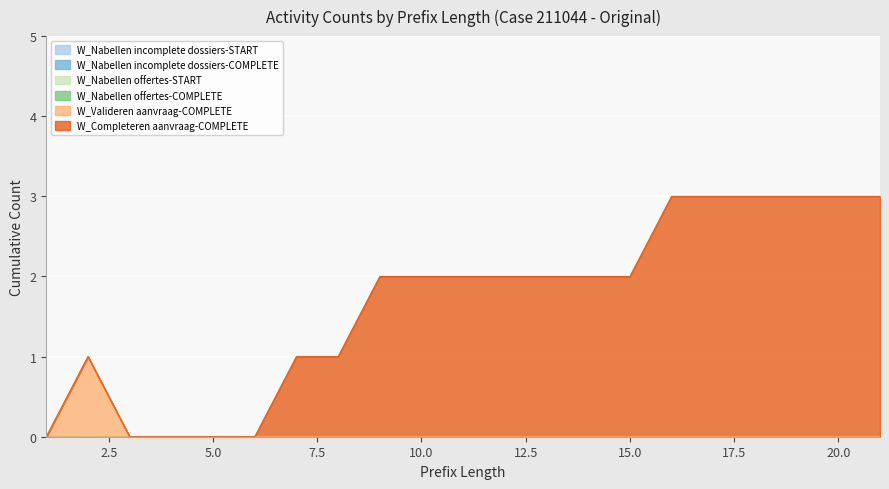

Reading right to left, list all the values displayed in this chart.

W_Nabellen incomplete dossiers-START: 21=0	20=0	19=0	18=0	17=0	16=0	15=0	14=0	13=0	12=0	11=0	10=0	9=0	8=0	7=0	6=0	5=0	4=0	3=0	2=0	1=0
W_Nabellen incomplete dossiers-COMPLETE: 21=0	20=0	19=0	18=0	17=0	16=0	15=0	14=0	13=0	12=0	11=0	10=0	9=0	8=0	7=0	6=0	5=0	4=0	3=0	2=0	1=0
W_Nabellen offertes-START: 21=0	20=0	19=0	18=0	17=0	16=0	15=0	14=0	13=0	12=0	11=0	10=0	9=0	8=0	7=0	6=0	5=0	4=0	3=0	2=0	1=0
W_Nabellen offertes-COMPLETE: 21=0	20=0	19=0	18=0	17=0	16=0	15=0	14=0	13=0	12=0	11=0	10=0	9=0	8=0	7=0	6=0	5=0	4=0	3=0	2=0	1=0
W_Valideren aanvraag-COMPLETE: 21=0	20=0	19=0	18=0	17=0	16=0	15=0	14=0	13=0	12=0	11=0	10=0	9=0	8=0	7=0	6=0	5=0	4=0	3=0	2=1	1=0
W_Completeren aanvraag-COMPLETE: 21=3	20=3	19=3	18=3	17=3	16=3	15=2	14=2	13=2	12=2	11=2	10=2	9=2	8=1	7=1	6=0	5=0	4=0	3=0	2=0	1=0